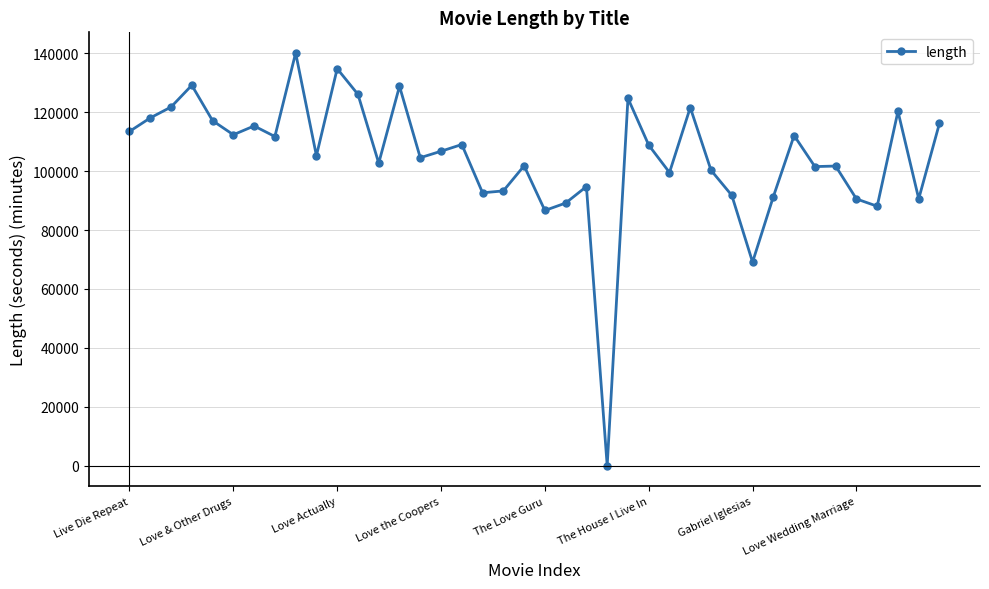

What is the sum of all values?

4183482.6